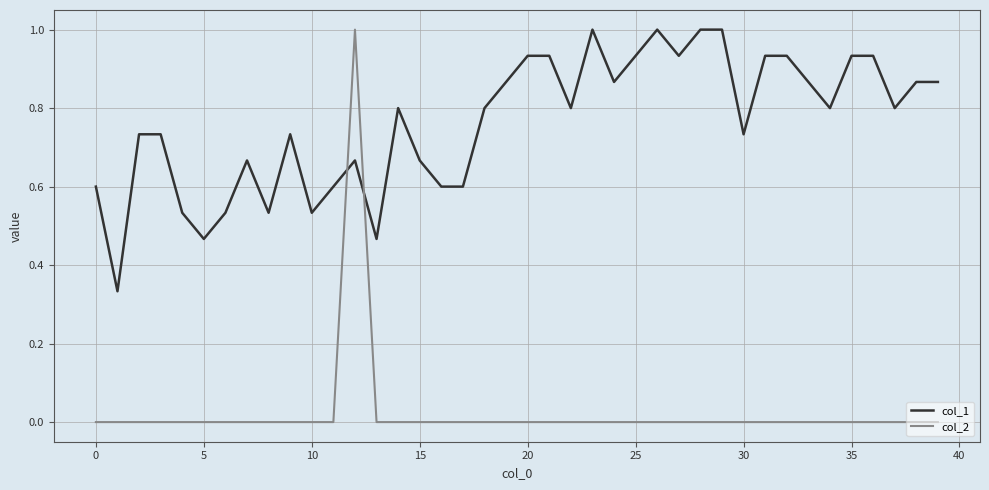

After their last crossing, which series has the higher values: col_1 or col_2?

col_1